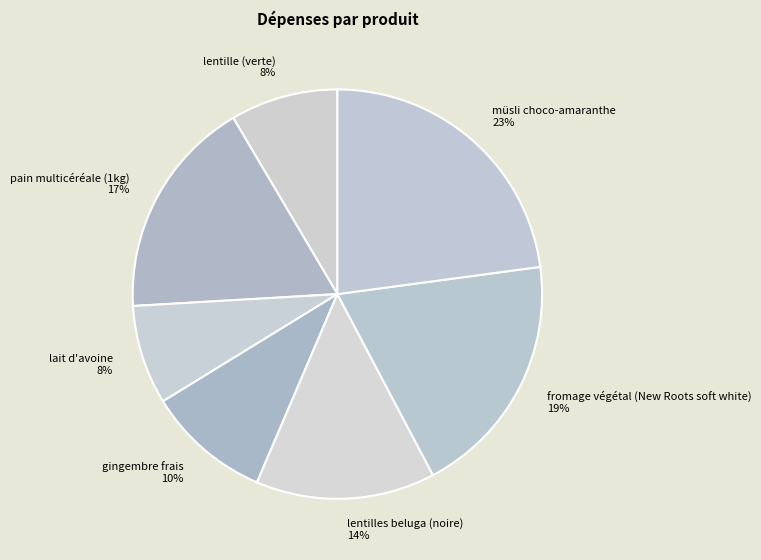

The gingembre frais slice represents 22% of the pie. True or false?

False